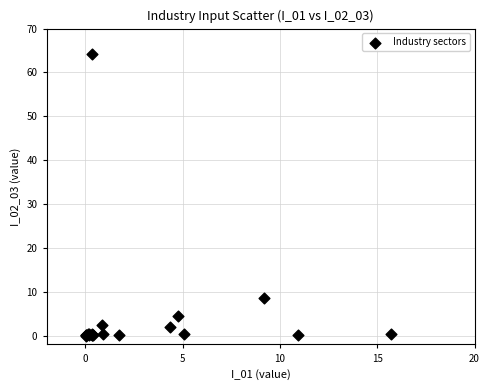

What Y value in the scatter plot is closest to 32?

8.6